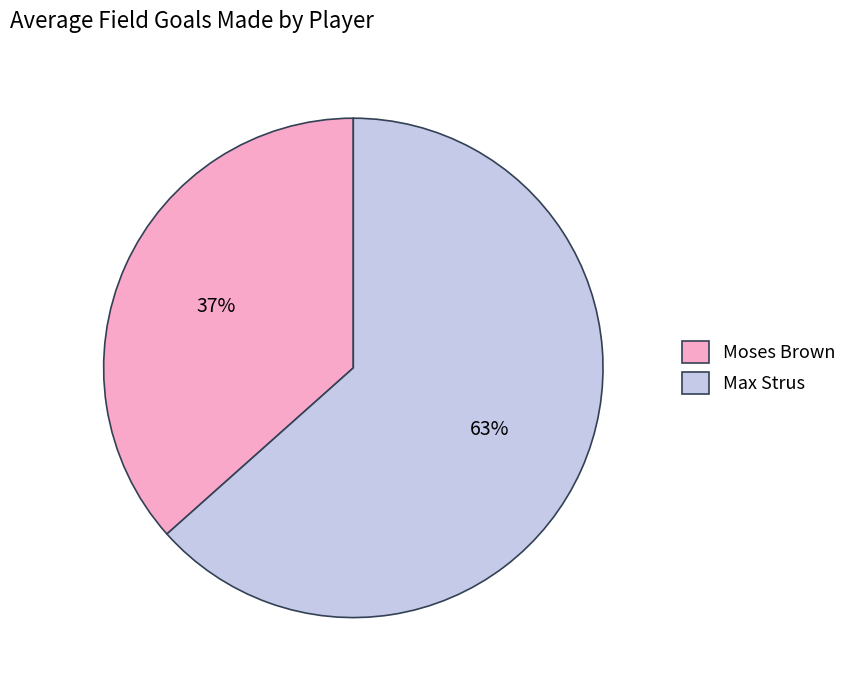

Which has a higher value, Max Strus or Moses Brown?

Max Strus